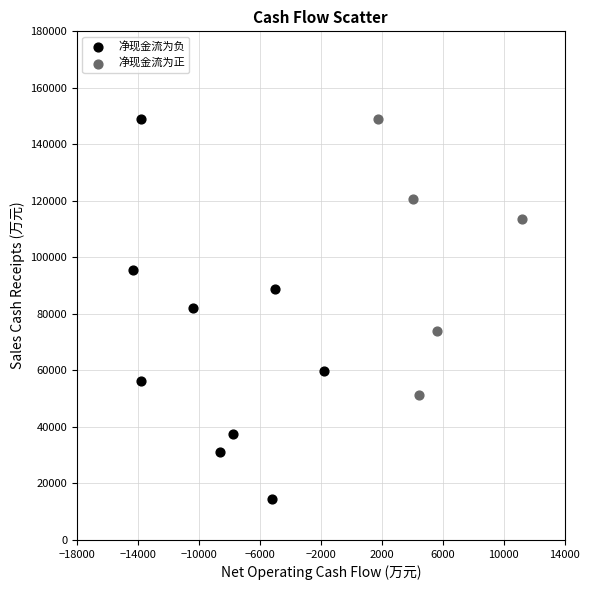

Which series contains the lowest Y value?

净现金流为负